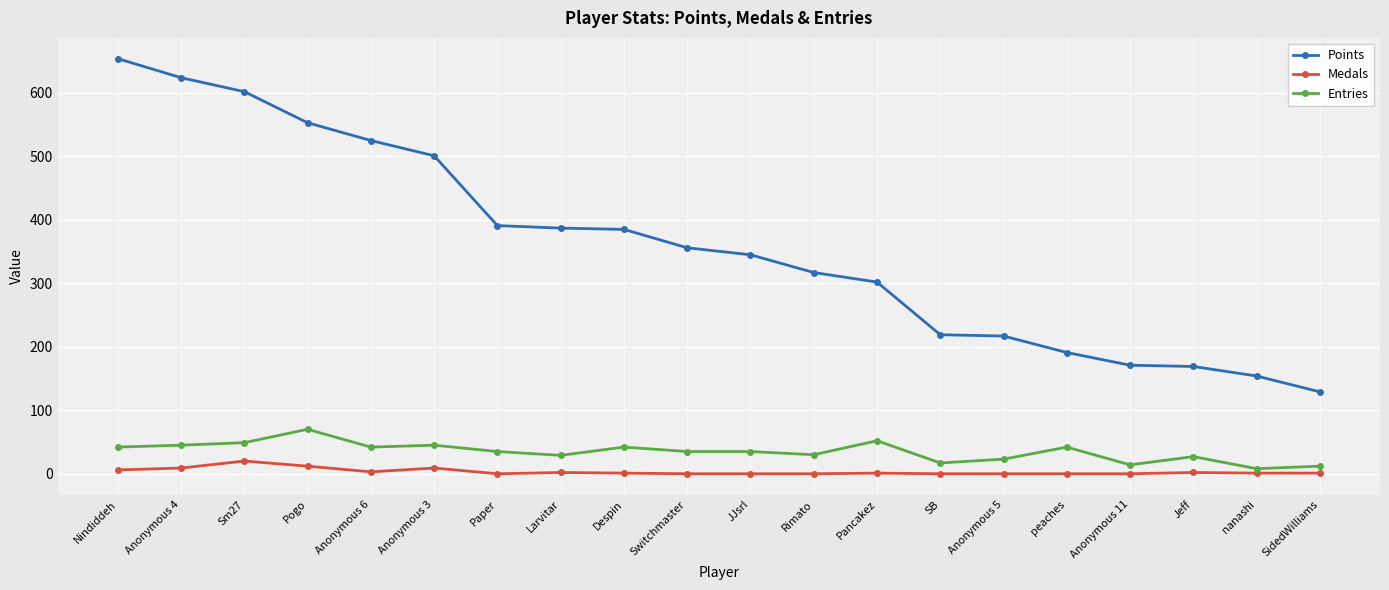

True or false: Entries and Points cross at least once.

False